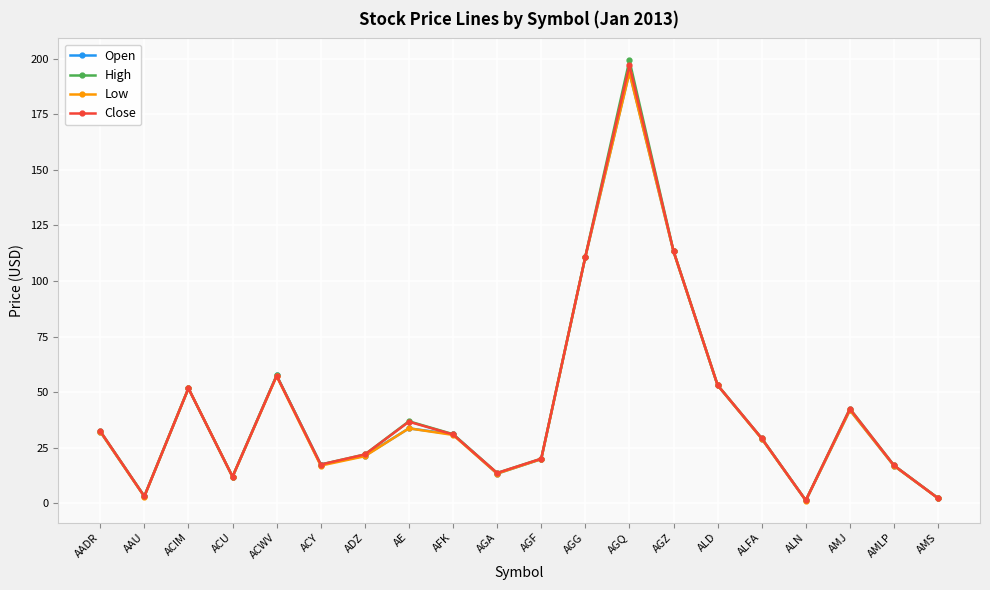

Is it true that Open equals 48.6 at ALFA?

False